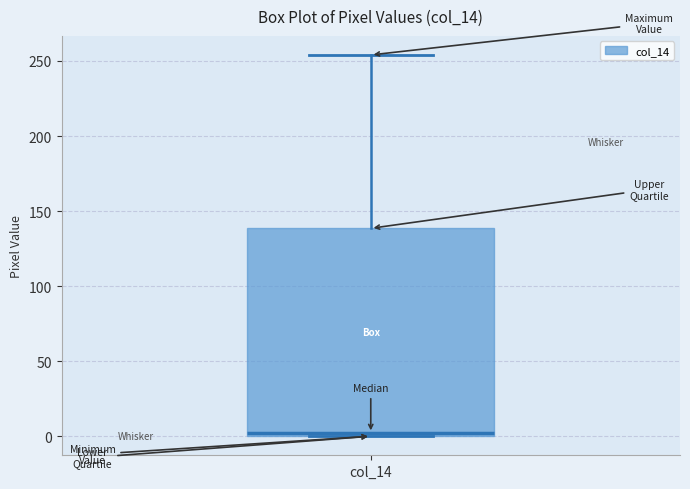

Where is the lower edge of the box for col_14 on the y-axis? The values are not printed on the chart, so give them approximately, as read against the axis.

0